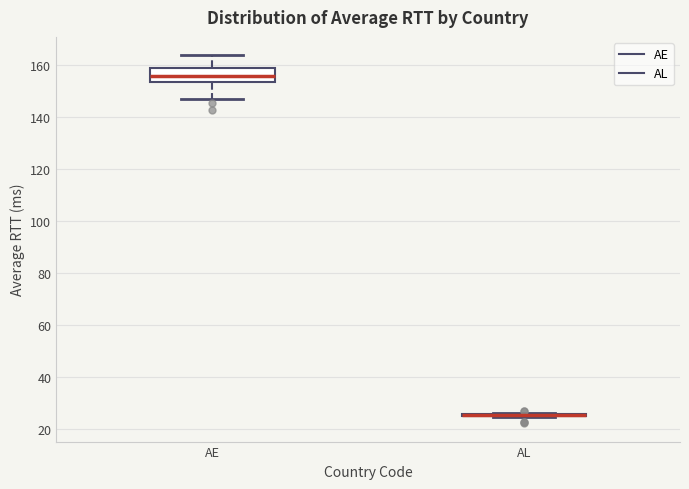

Reading left to right, transcribe this box plot: for each box, give where its median line is, the range the box spans, and where its two whiskers end, as read against the y-axis. The values are not printed on the chart, so give them approximately, as read against the axis.

AE: median 156, box 154 to 160, whiskers 148 to 164
AL: box collapsed to a line at 26, whiskers 24 to 26